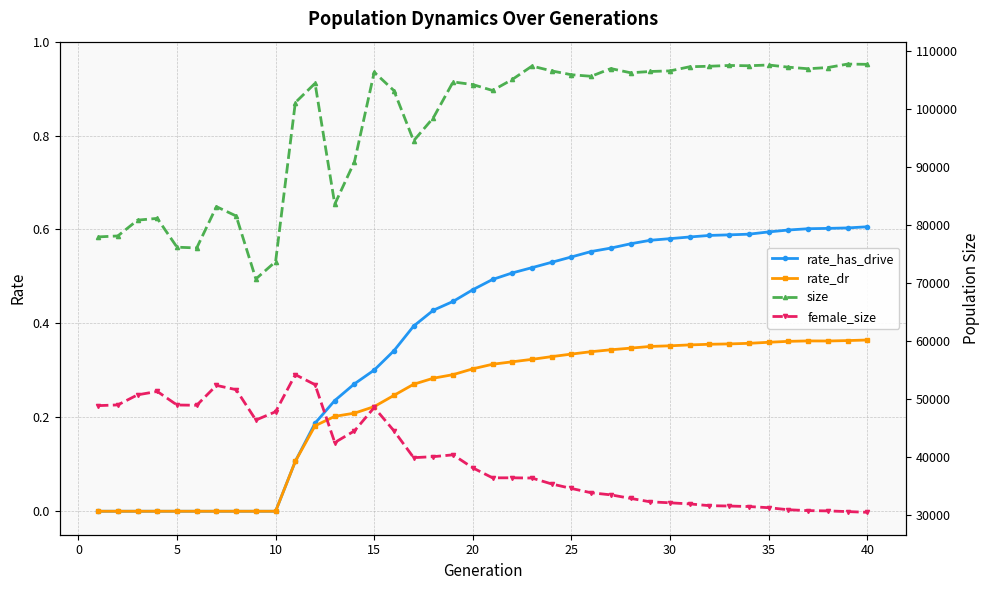

True or false: rate_dr and size intersect in this chart.

False